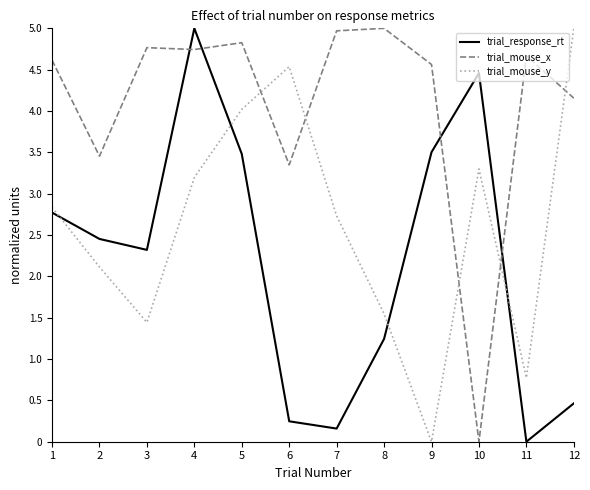

At which label is trial_mouse_x closest to 2?

6